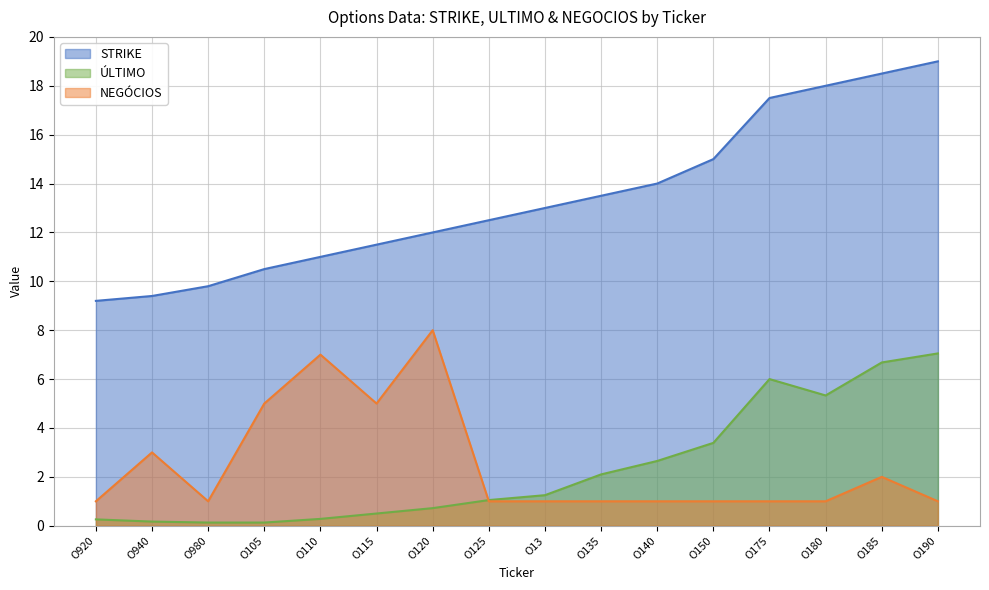

At which category is the sum across all series the highest?

O185